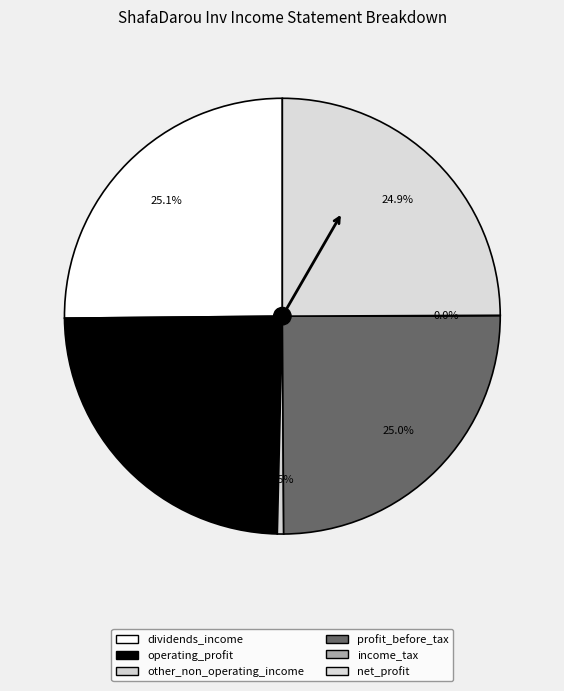

Which category has the biggest portion of the pie?

dividends_income